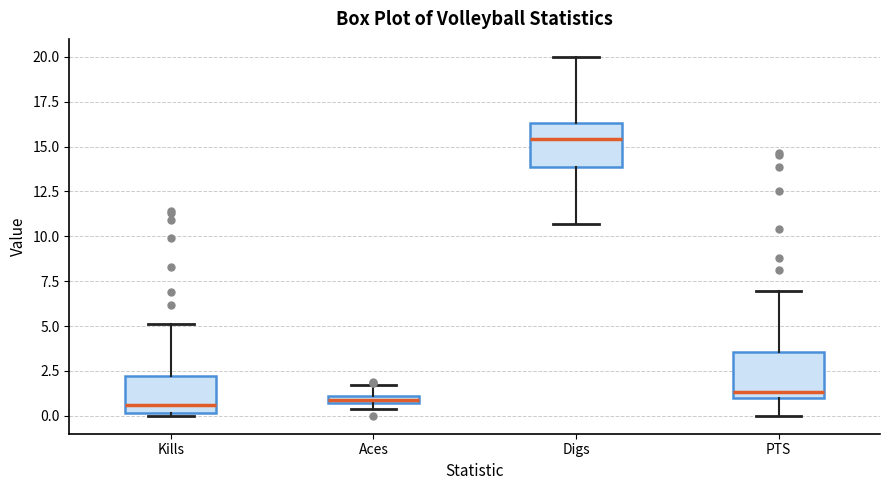

Where is the lower edge of the box for Aces on the y-axis? The values are not printed on the chart, so give them approximately, as read against the axis.

0.5